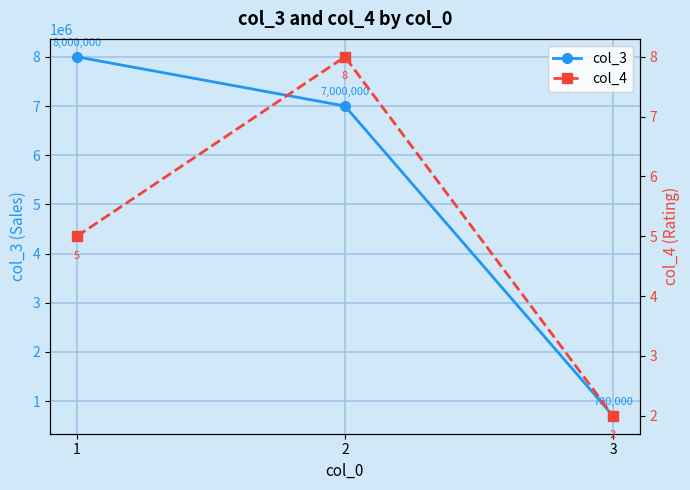

What is the value of the col_4 point at the 2nd from the left?

8